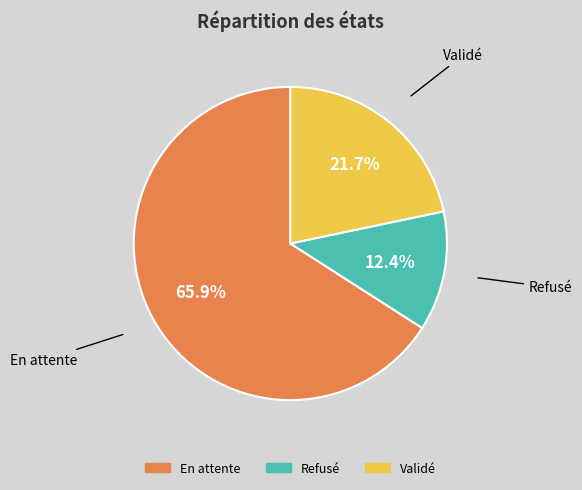

To the nearest percent, what is the difference between the Validé and Refusé slice percentages?

9%